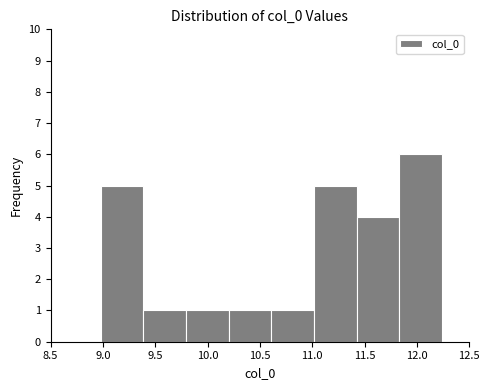

Reading left to right, list every bar in this chart as the range it spans on the x-axis followed by its height. Neither the bar edges nor the heights are printed on the chart, so give them approximately, as read against the axes.

9.00 to 9.40: 5
9.40 to 9.80: 1
9.80 to 10.20: 1
10.20 to 10.60: 1
10.60 to 11.00: 1
11.00 to 11.40: 5
11.40 to 11.85: 4
11.85 to 12.25: 6